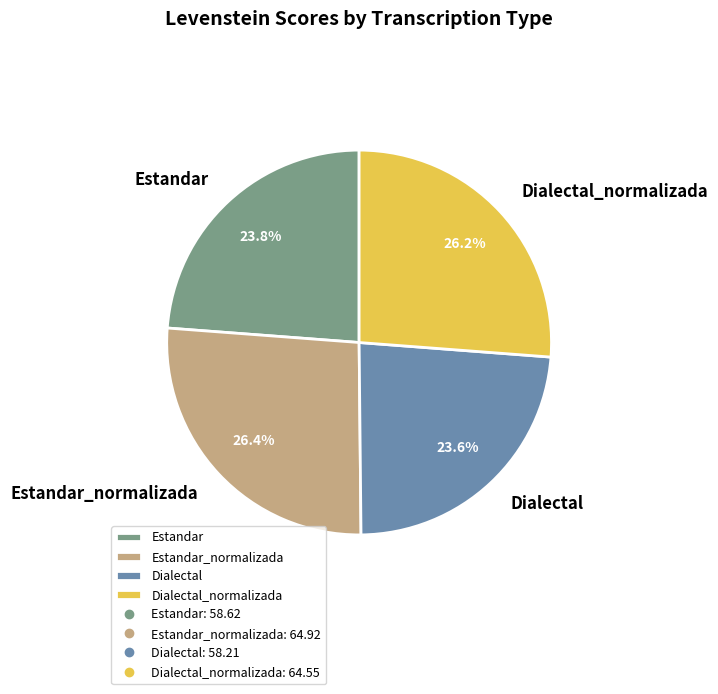

Does any single category account for the majority?

No